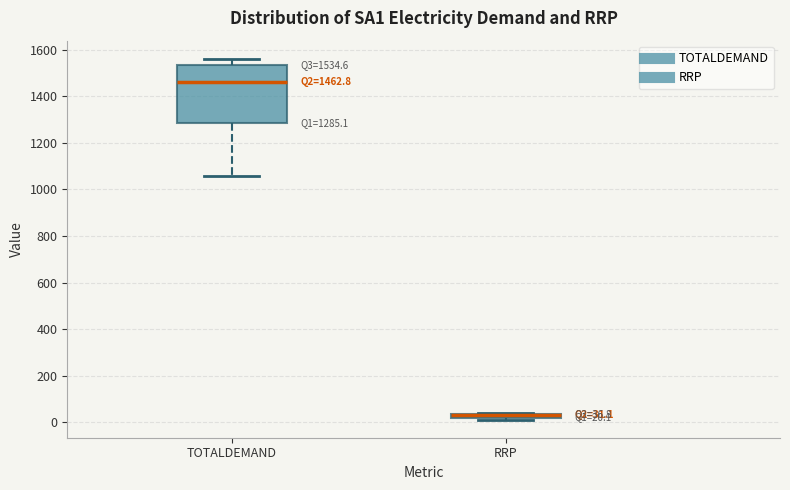

Which box is the tallest, from its lower edge to its upper edge?

TOTALDEMAND